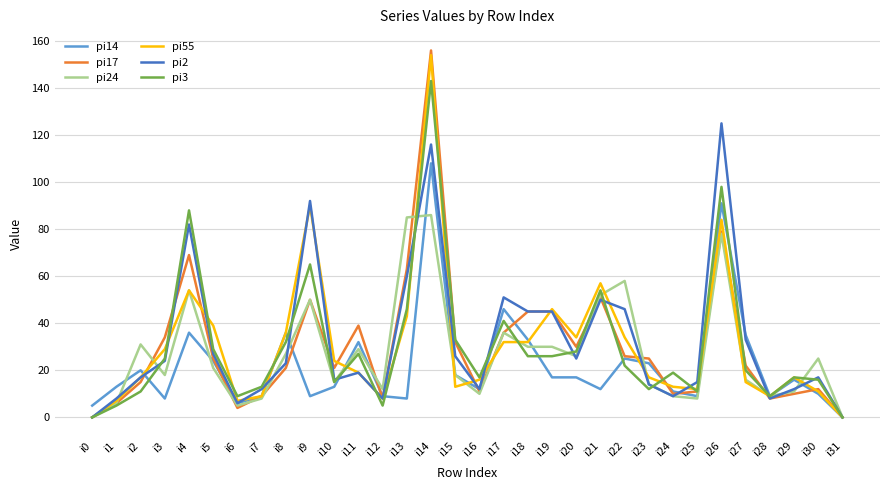

What is the greatest value displayed?

156